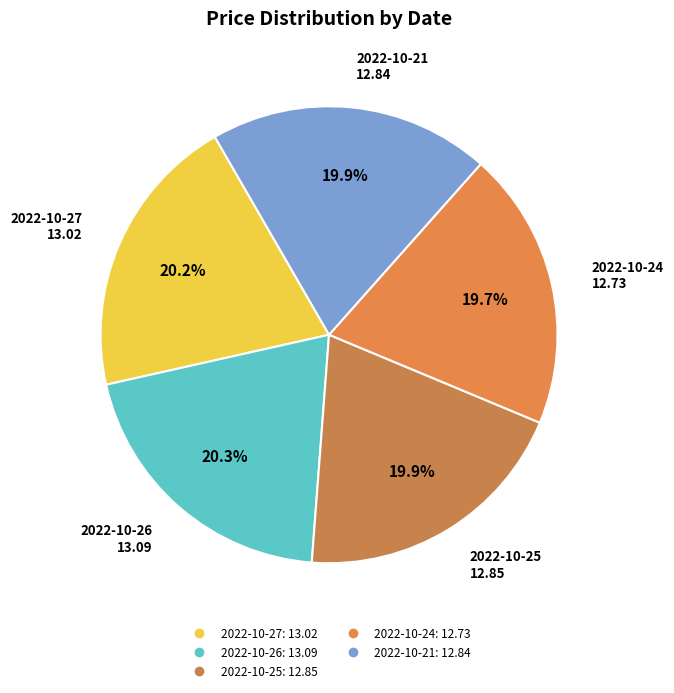

Is the sum of 2022-10-24 and 2022-10-26 greater than half?

No